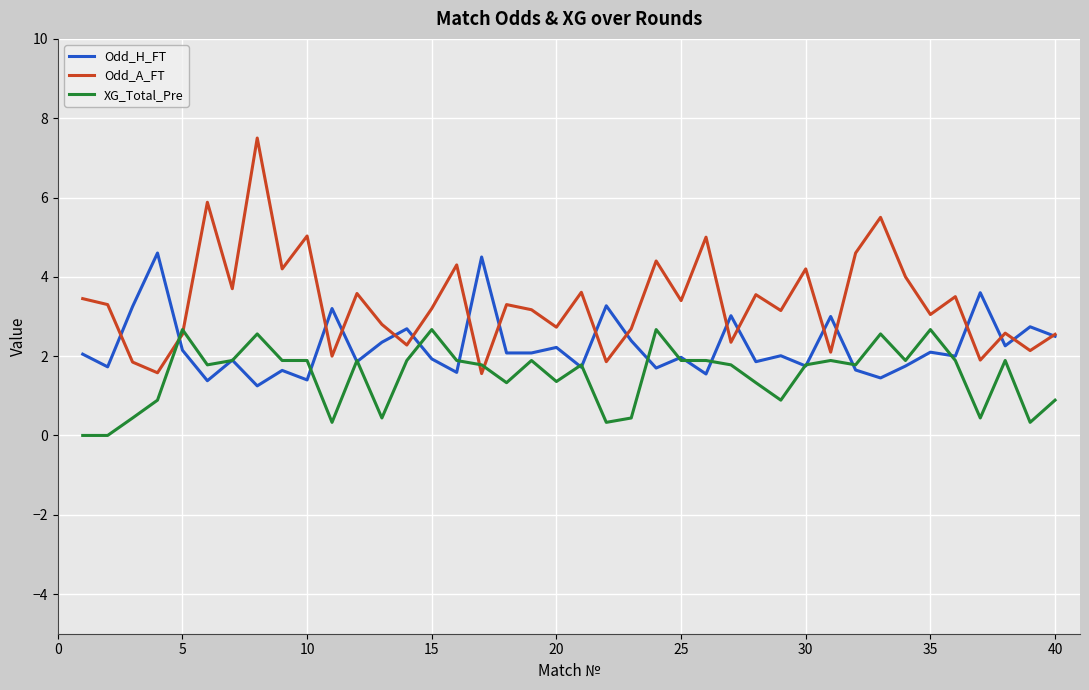

Rank the series by their maximum value, from highest to lowest.

Odd_A_FT, Odd_H_FT, XG_Total_Pre